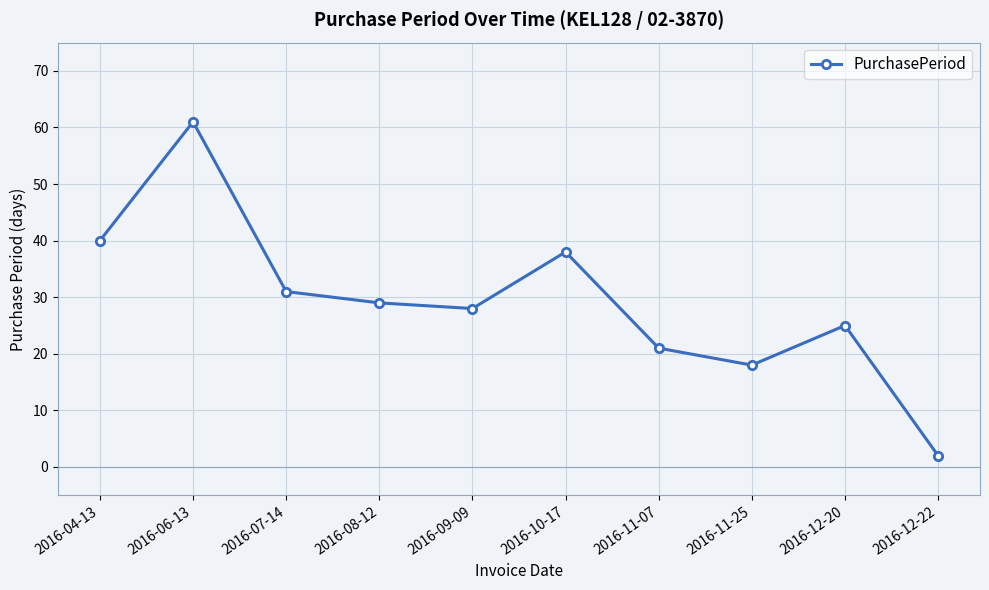

Reading left to right, transcribe all the data shown in this chart.

2016-04-13=40	2016-06-13=61	2016-07-14=31	2016-08-12=29	2016-09-09=28	2016-10-17=38	2016-11-07=21	2016-11-25=18	2016-12-20=25	2016-12-22=2